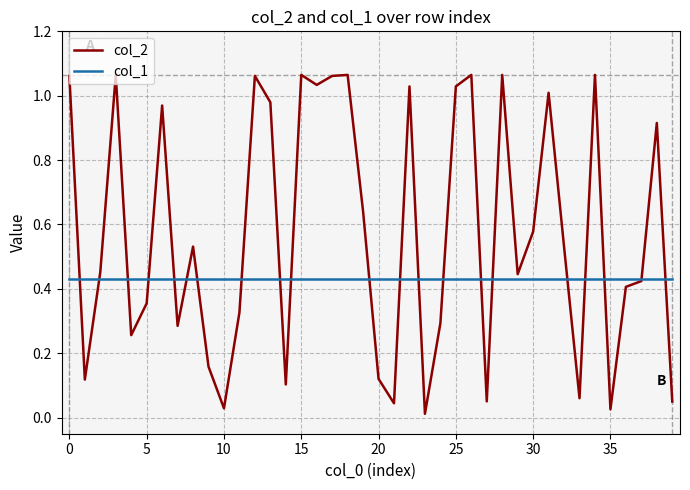

Which series has the largest total across all categories?

col_2